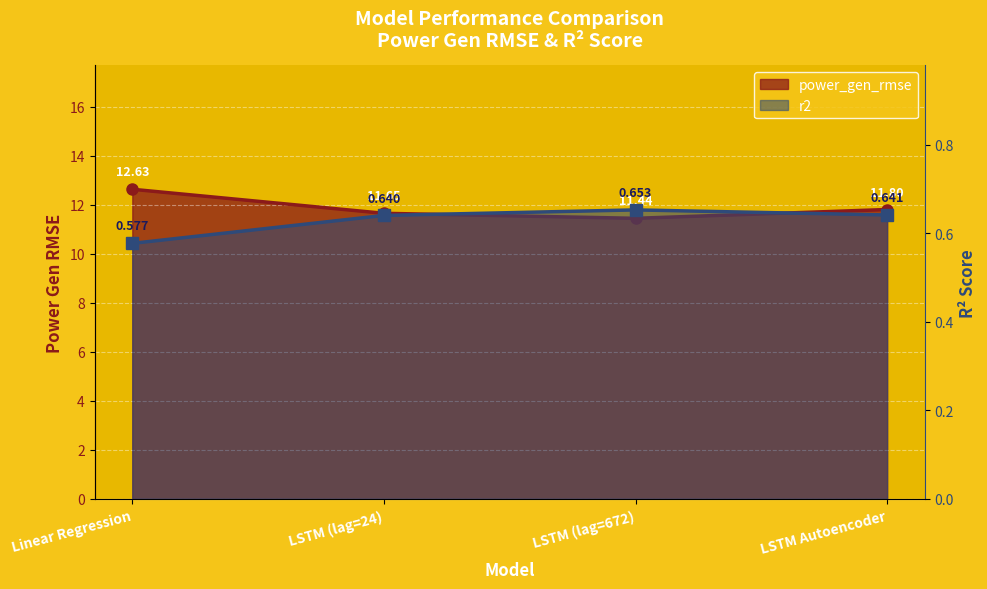

What is the average value of the r2 series?

0.6